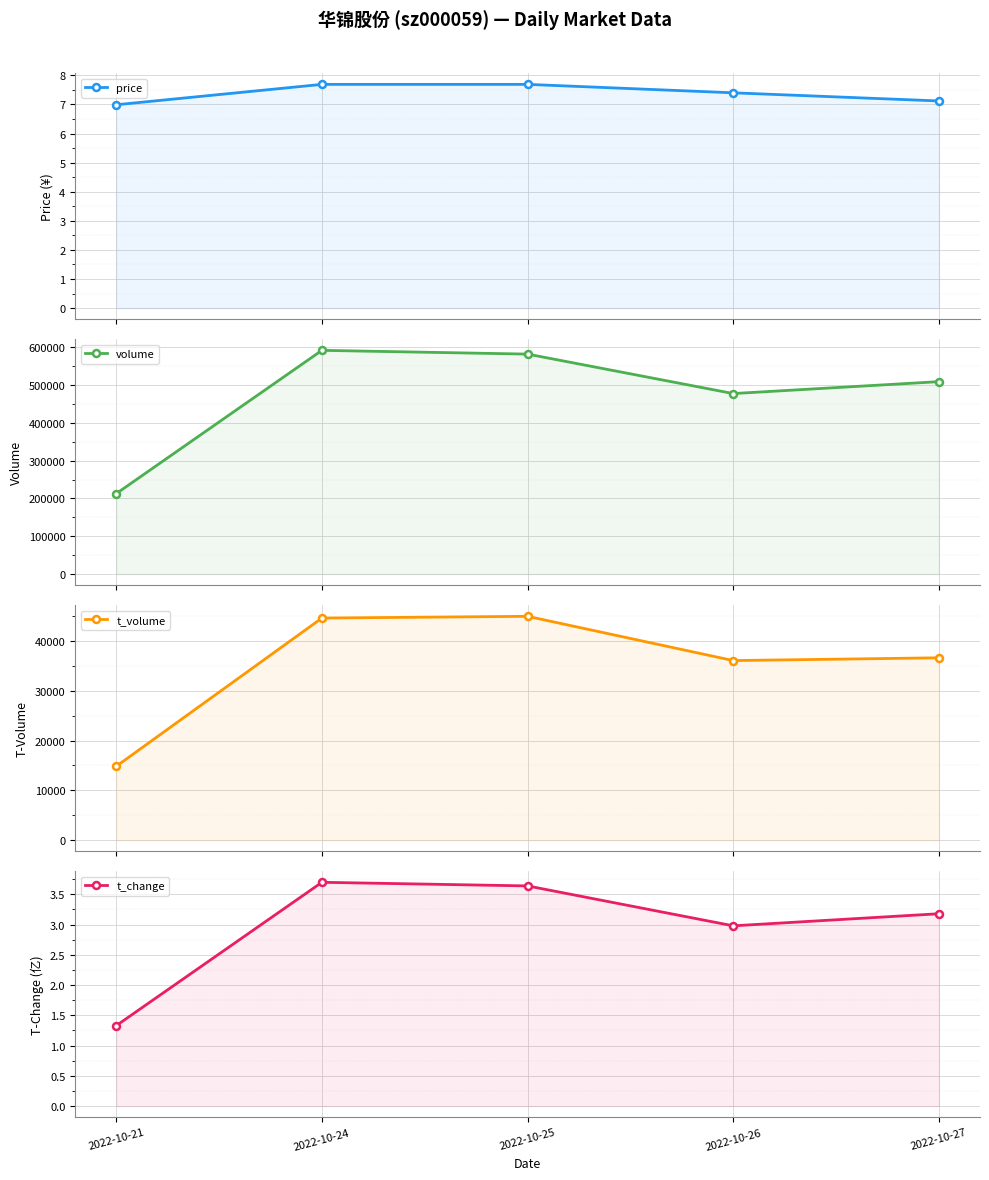

The value of volume at 2022-10-27 is 508792.0. True or false?

True